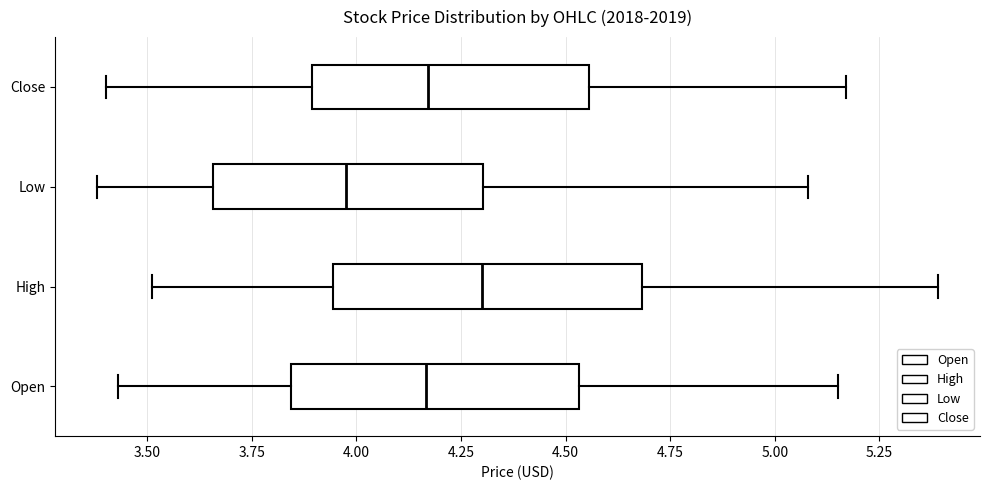

Reading bottom to top, transcribe this box plot: for each box, give where its median line is, the range the box spans, and where its two whiskers end, as read against the x-axis. The values are not printed on the chart, so give them approximately, as read against the axis.

Open: median 4.15, box 3.85 to 4.55, whiskers 3.45 to 5.15
High: median 4.30, box 3.95 to 4.70, whiskers 3.50 to 5.40
Low: median 4.00, box 3.65 to 4.30, whiskers 3.40 to 5.10
Close: median 4.15, box 3.90 to 4.55, whiskers 3.40 to 5.15